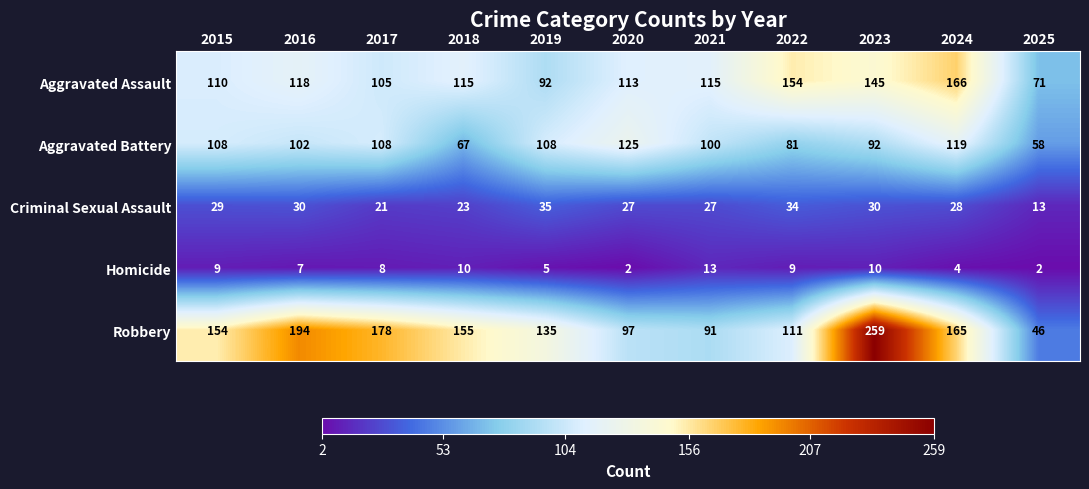

What is the total value across all series at 2020?

364